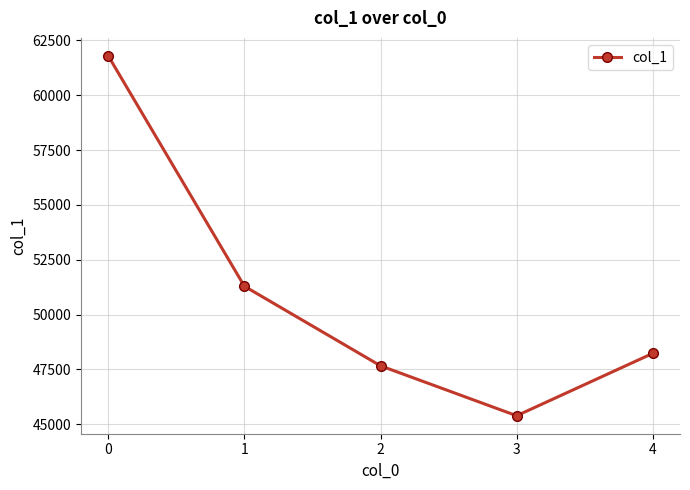

List the labels in order of value, smallest first.

3, 2, 4, 1, 0